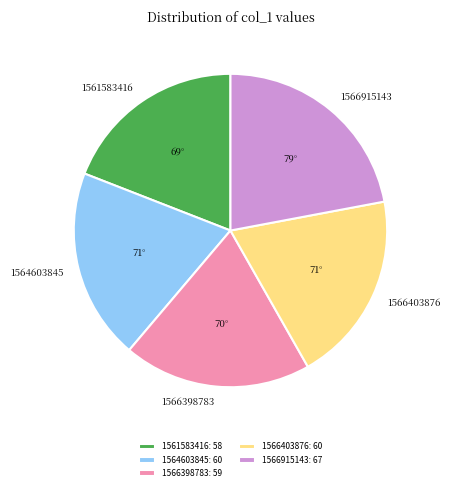

What is the largest slice in the pie chart?

1566915143